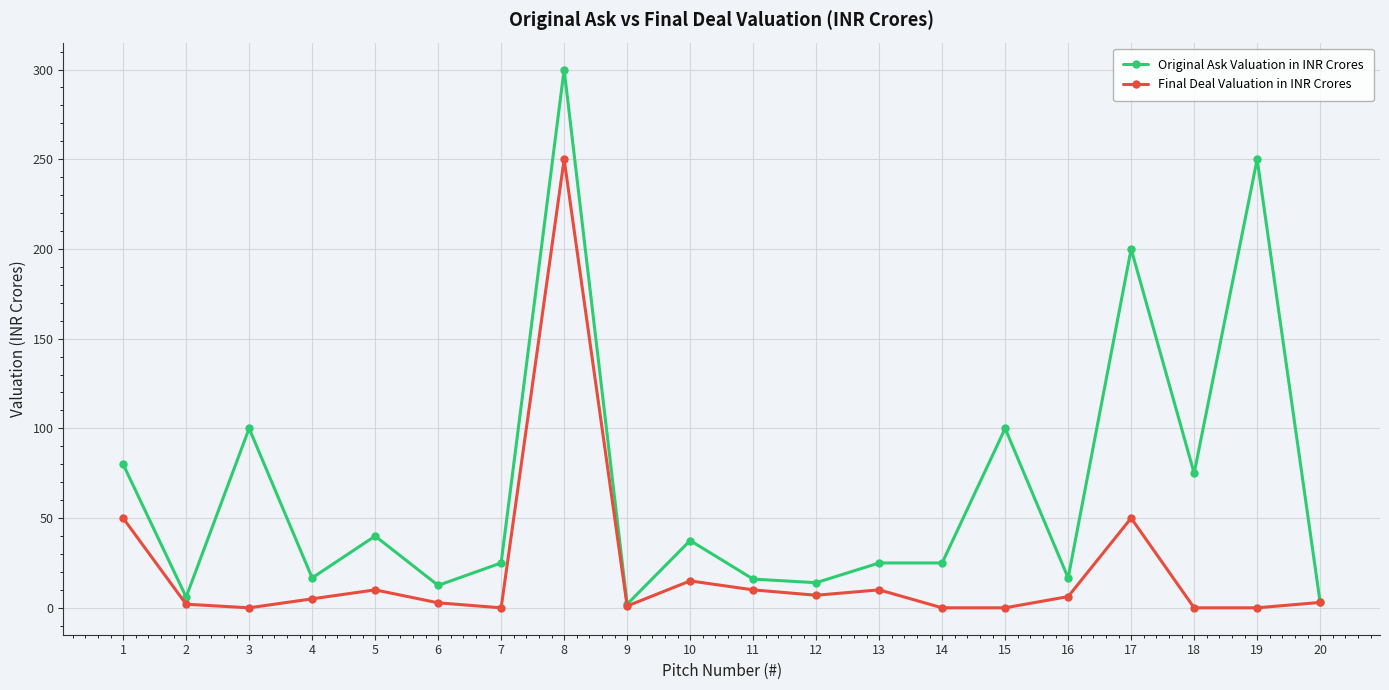

True or false: Original Ask Valuation in INR Crores has a value of 3.0 at 20.

True